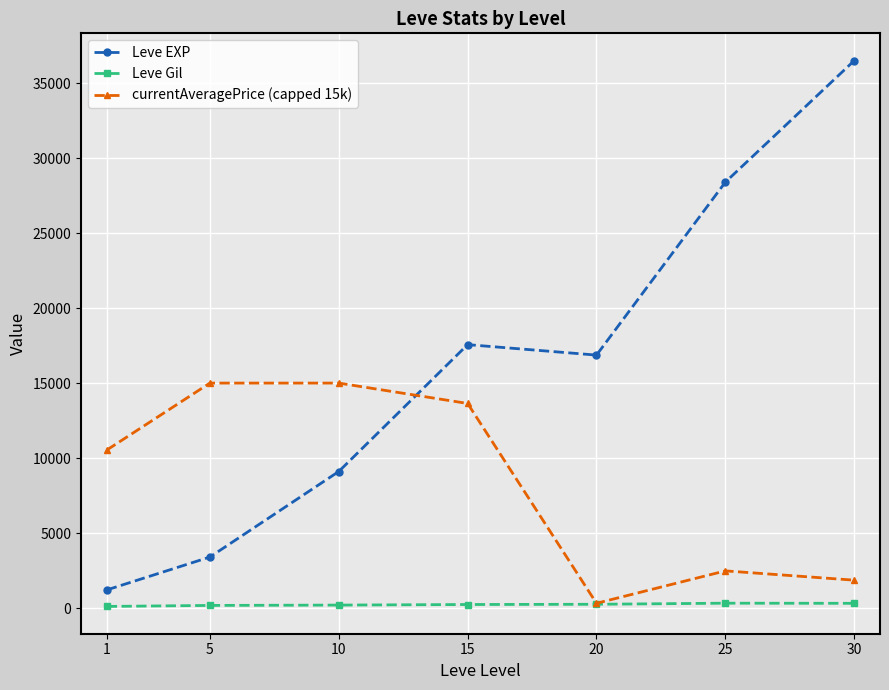

How many values in the currentAveragePrice (capped 15k) series exceed 10537?

4